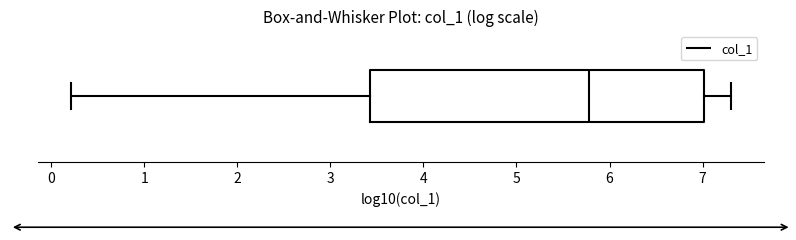

Transcribe this box plot: give where the median line is, the range the box spans, and where the two whiskers end, as read against the x-axis. The values are not printed on the chart, so give them approximately, as read against the axis.

median 5.8, box 3.4 to 7.0, whiskers 0.2 to 7.3